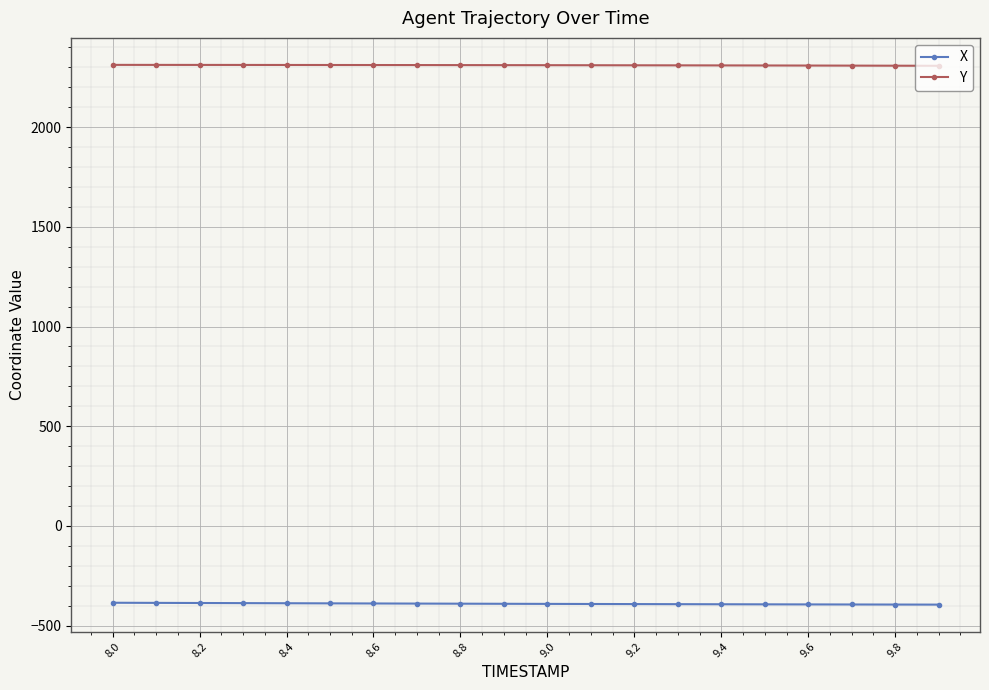

What are all the series names shown in the legend?

X, Y